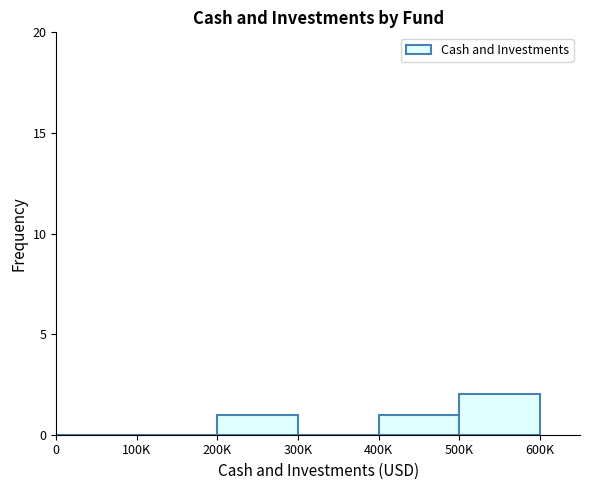

Reading left to right, list all the values displayed in this chart.

0=0	100K=0	200K=1	300K=0	400K=1	500K=2